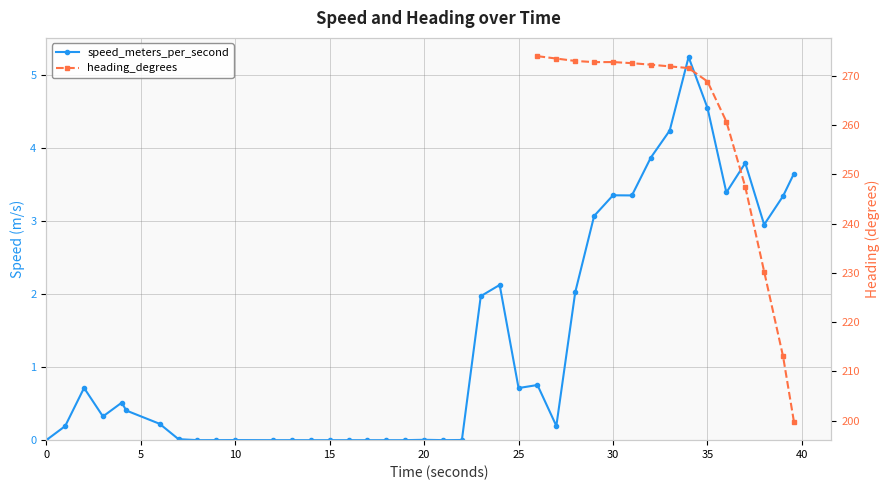

What is the label of the 5th point from the left?

20